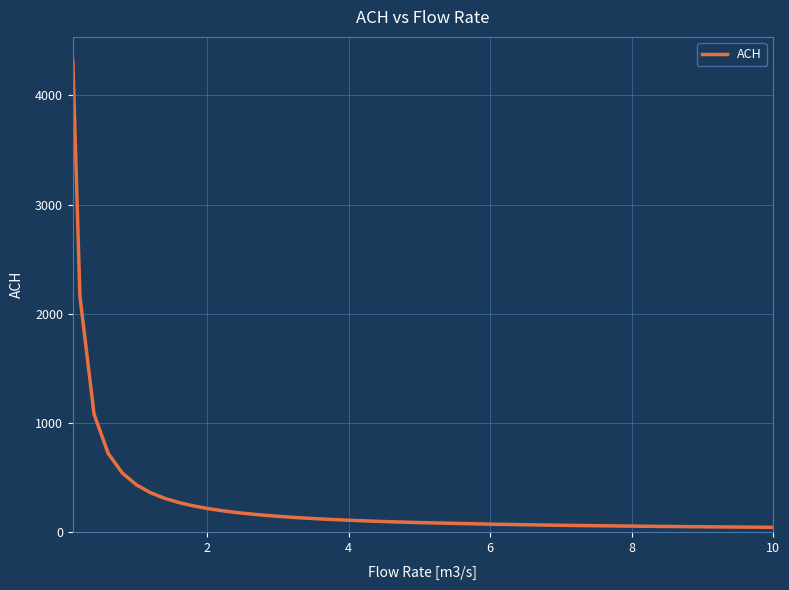

What is the maximum value shown in the chart?

4320.0